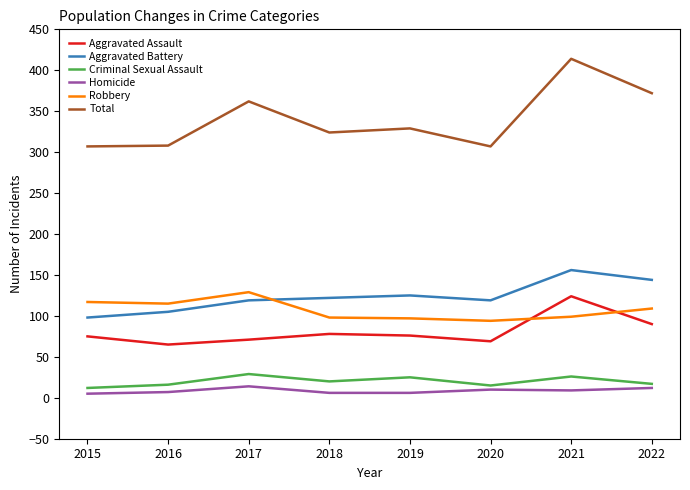

What is the sum of all Aggravated Battery values?

988